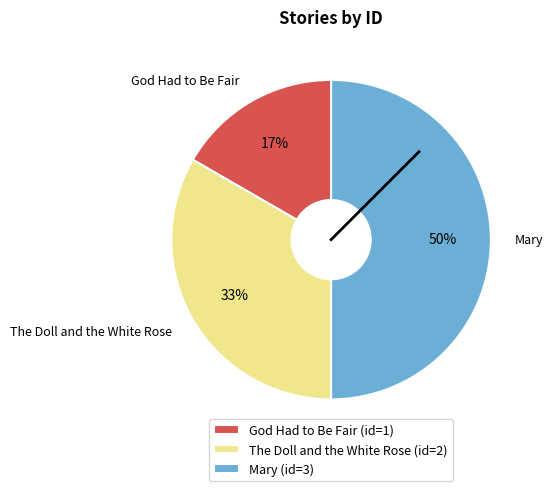

How many slices are in this pie chart?

3